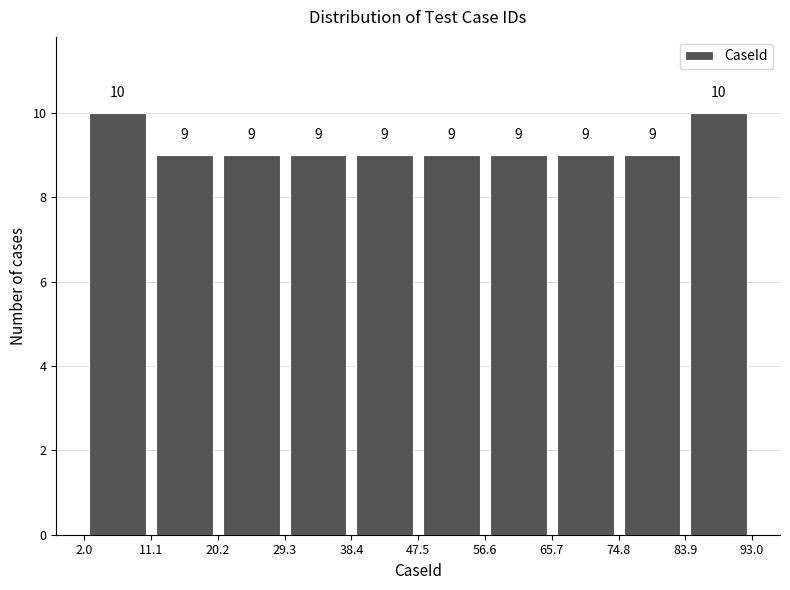

Reading left to right, transcribe this chart: for each bar, give the range it covers on the x-axis and its height.

2.0 to 11.1: 10
11.1 to 20.2: 9
20.2 to 29.3: 9
29.3 to 38.4: 9
38.4 to 47.5: 9
47.5 to 56.6: 9
56.6 to 65.7: 9
65.7 to 74.8: 9
74.8 to 83.9: 9
83.9 to 93.0: 10